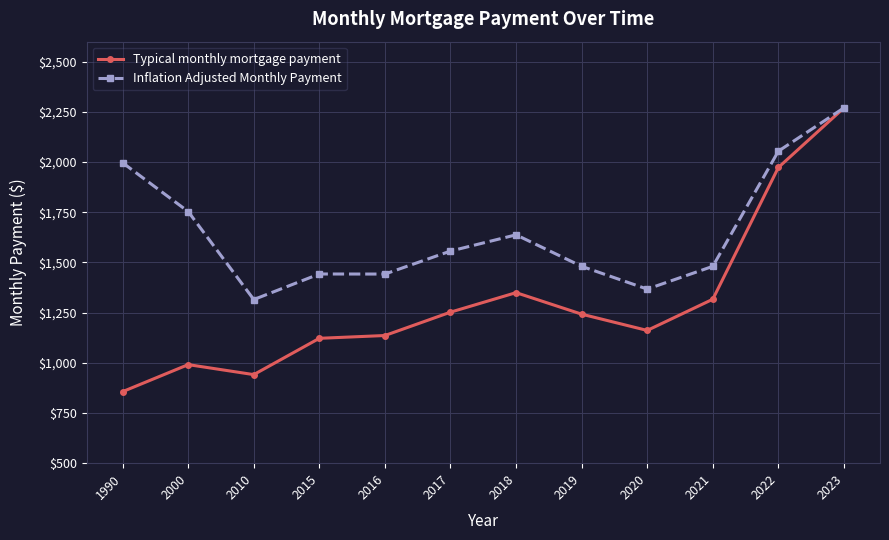

What is the value of the Inflation Adjusted Monthly Payment point at the 5th from the left?

1442.2